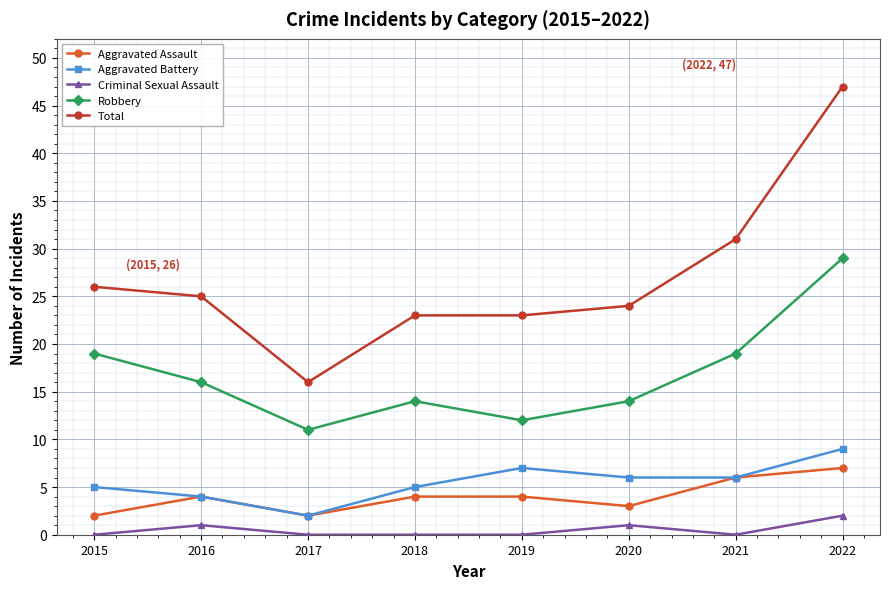

At how many categories does at least one series exceed 17?

7